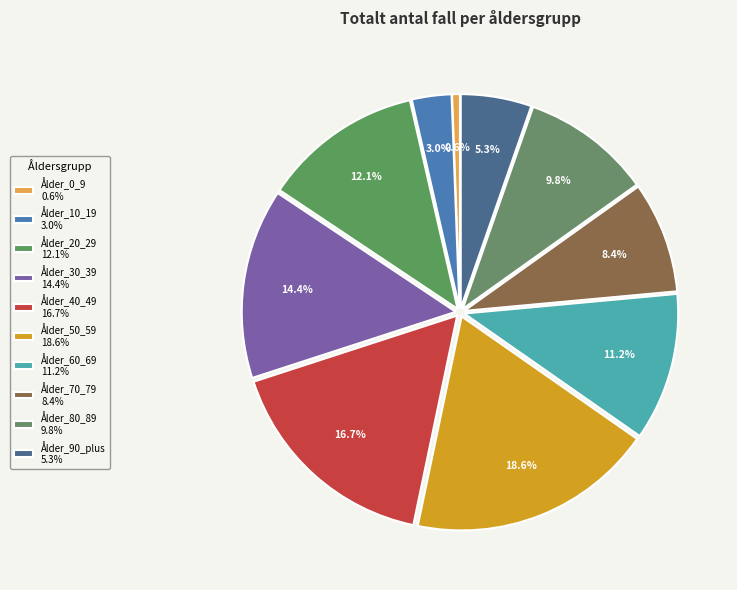

What is the smallest slice in the pie chart?

Ålder_0_9